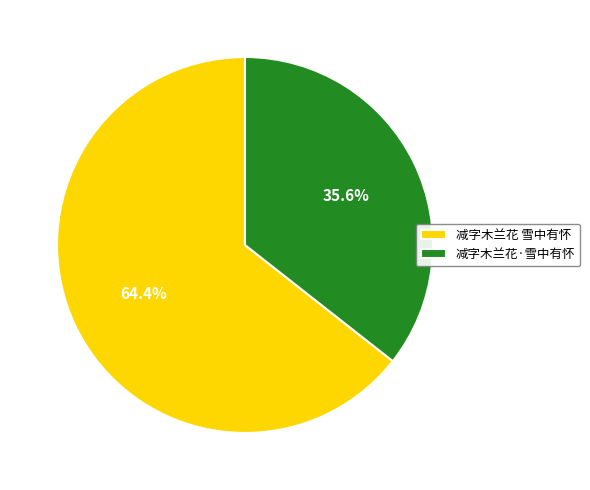

To the nearest percent, what is the difference between the largest and smallest slice percentages?

29%